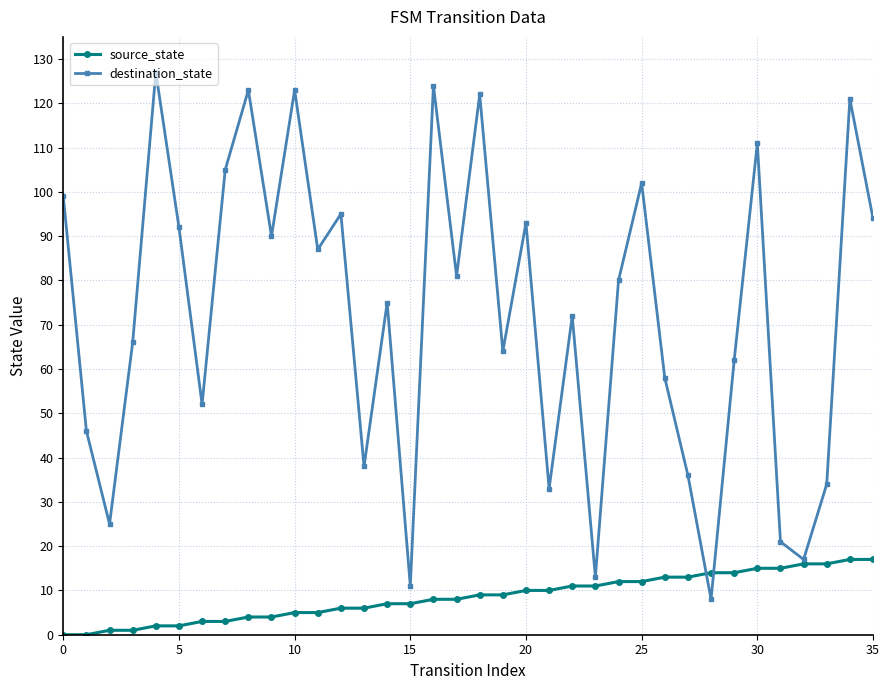

List the series in order of their overall mean, lowest first.

source_state, destination_state